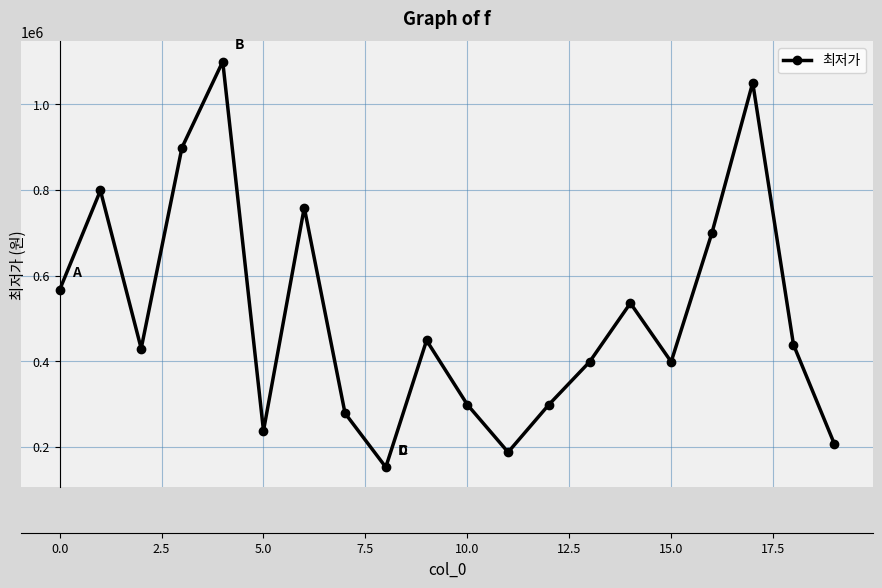

What is the difference between the maximum and minimum values?

947000